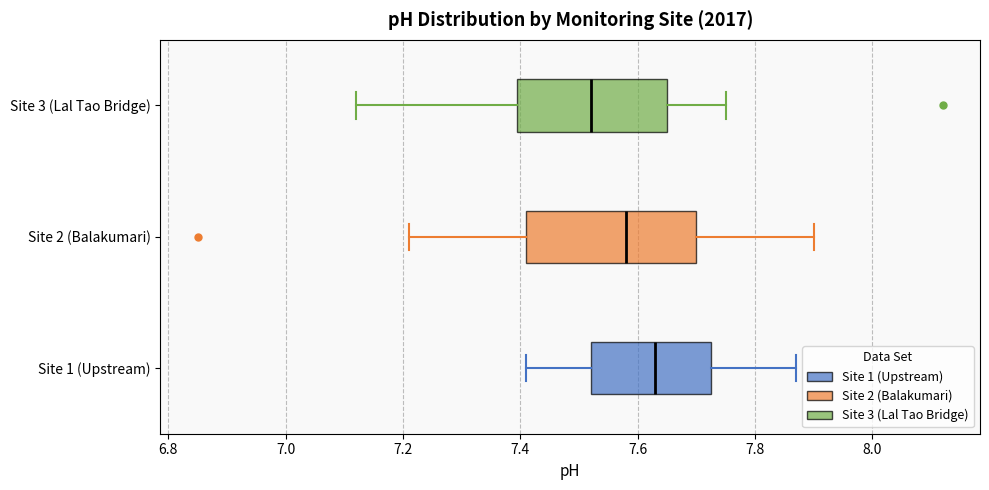

Which box's median line is the furthest to the right?

Site 1 (Upstream)